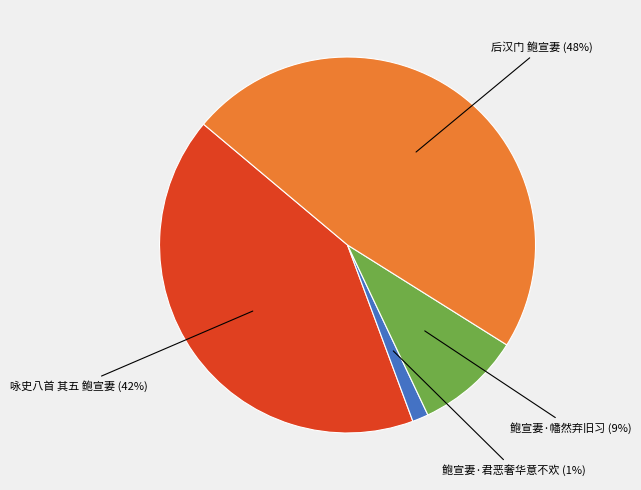

Is there any slice that represents more than half of the pie?

No